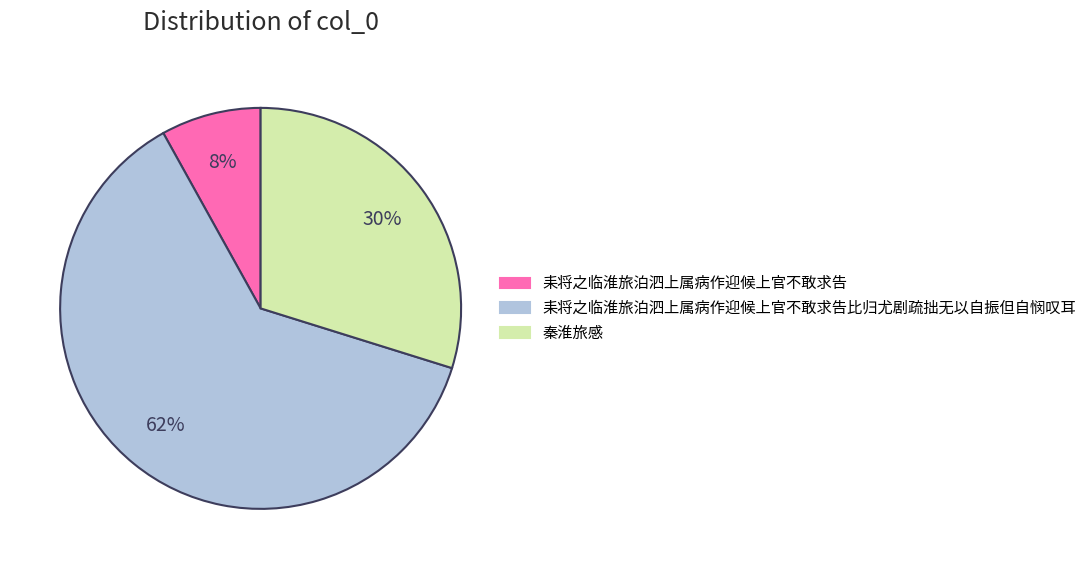

Does any single category account for the majority?

Yes